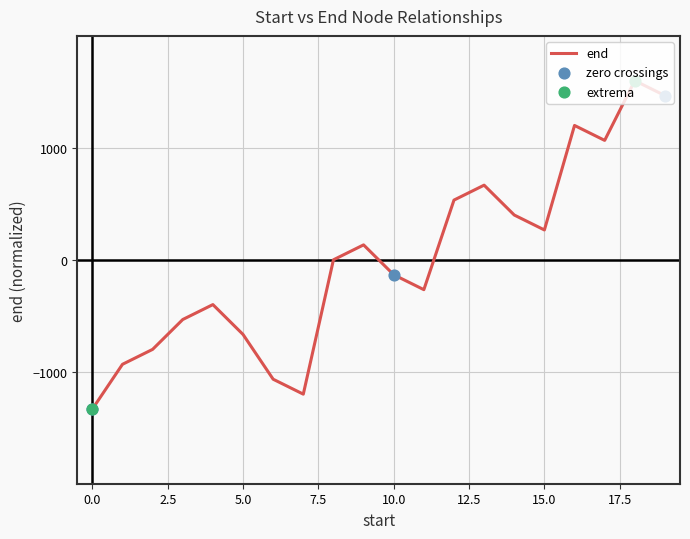

What is the maximum value shown in the chart?

1600.0